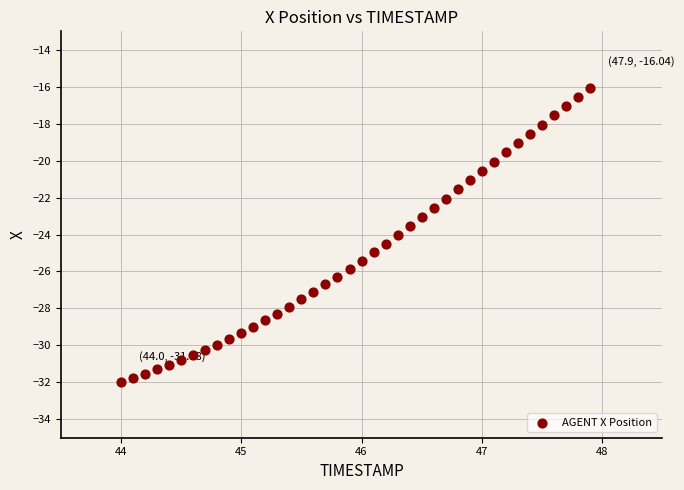

What is the range of Y values (max minus min)?

15.9